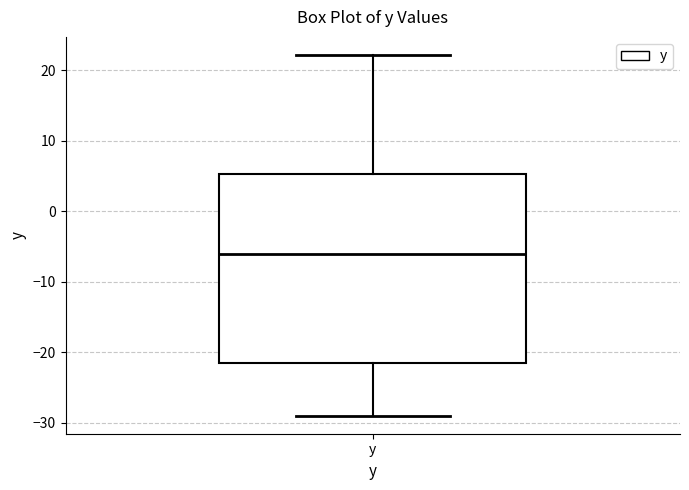

Where does the upper whisker of the box for y end on the y-axis? The values are not printed on the chart, so give them approximately, as read against the axis.

22